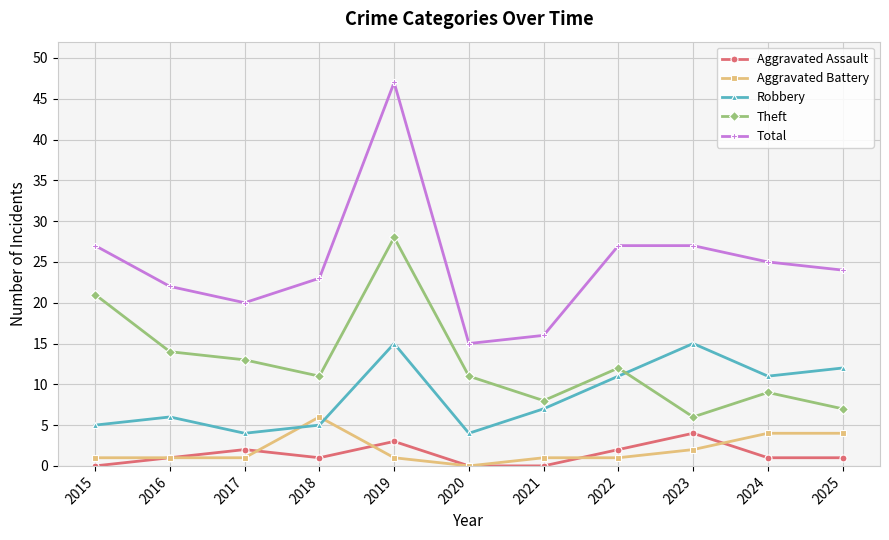

Which category has the highest value across all series?

2019